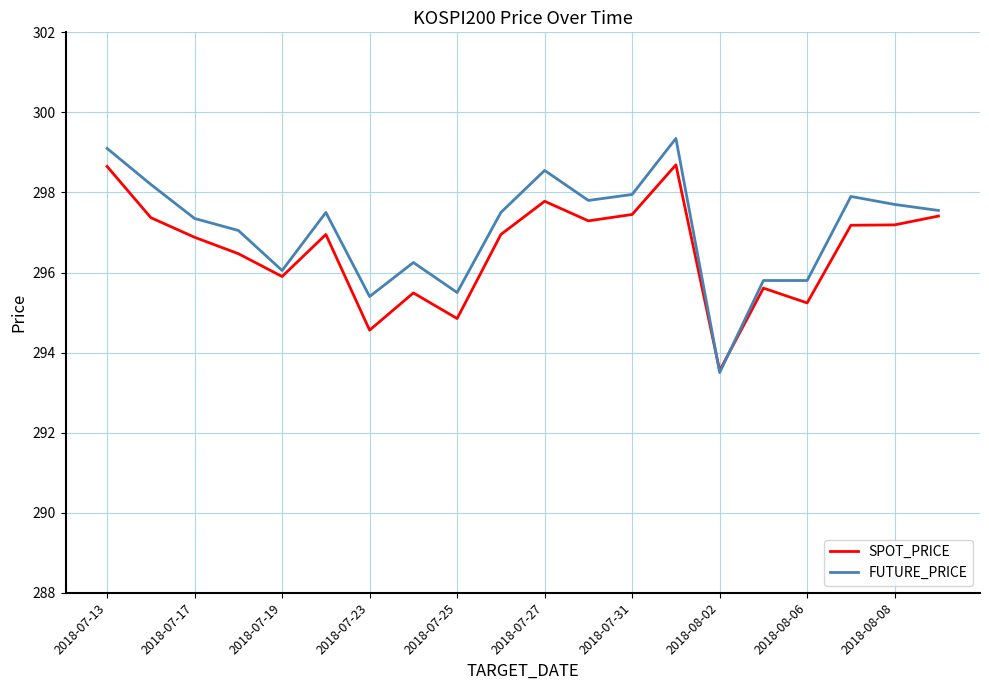

Does the chart display data point markers on the line(s)?

No